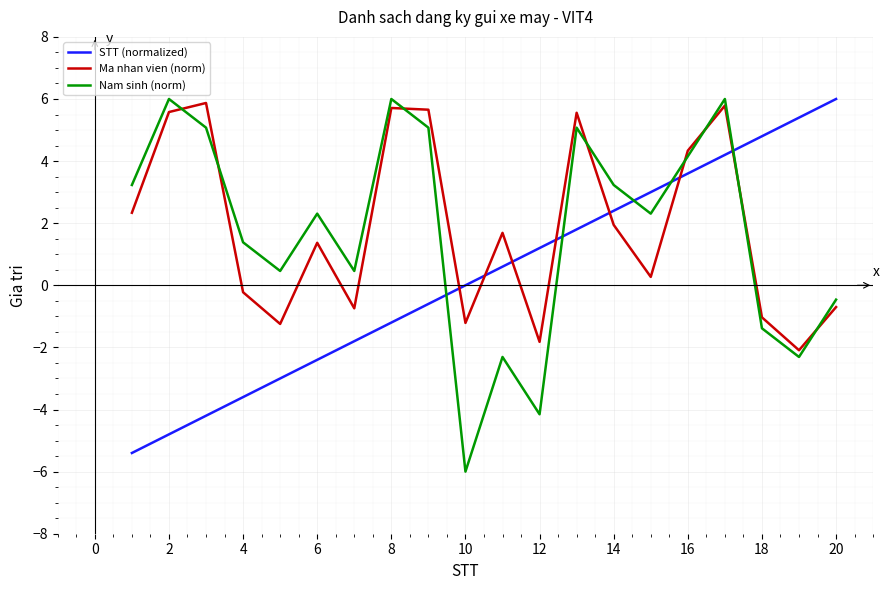

What is the greatest value displayed?

6.0